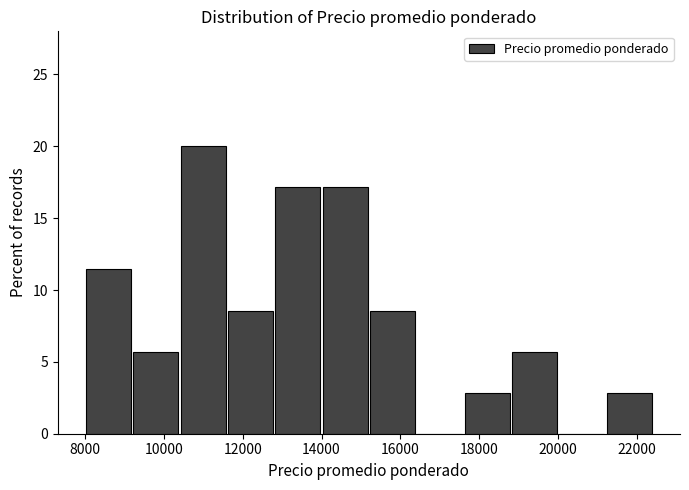

Over which range of the x-axis is the bar tallest?

10400 to 11600